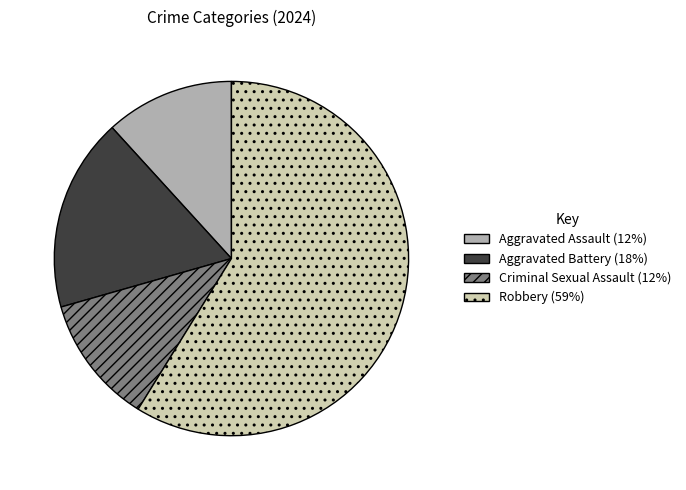

What is the majority slice?

Robbery